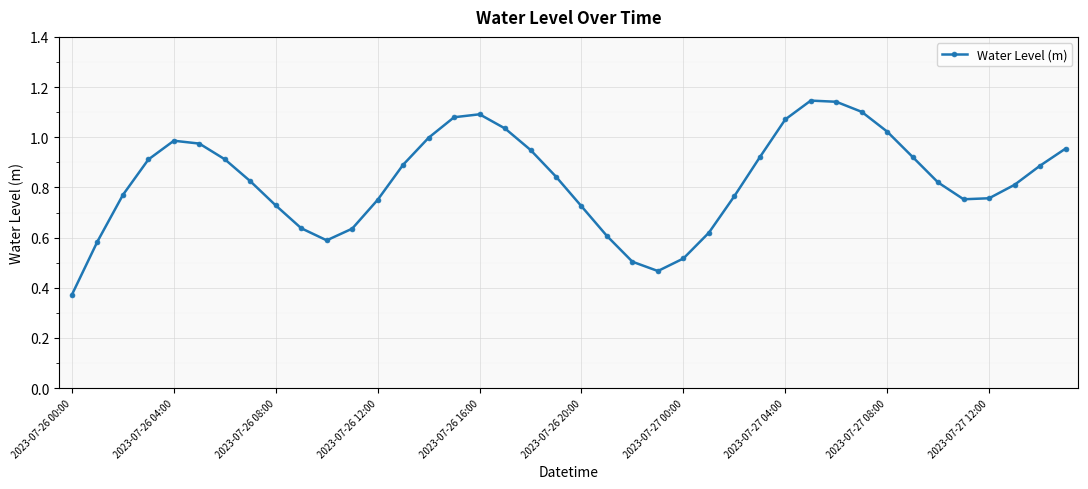

What is the sum of all values?

33.1